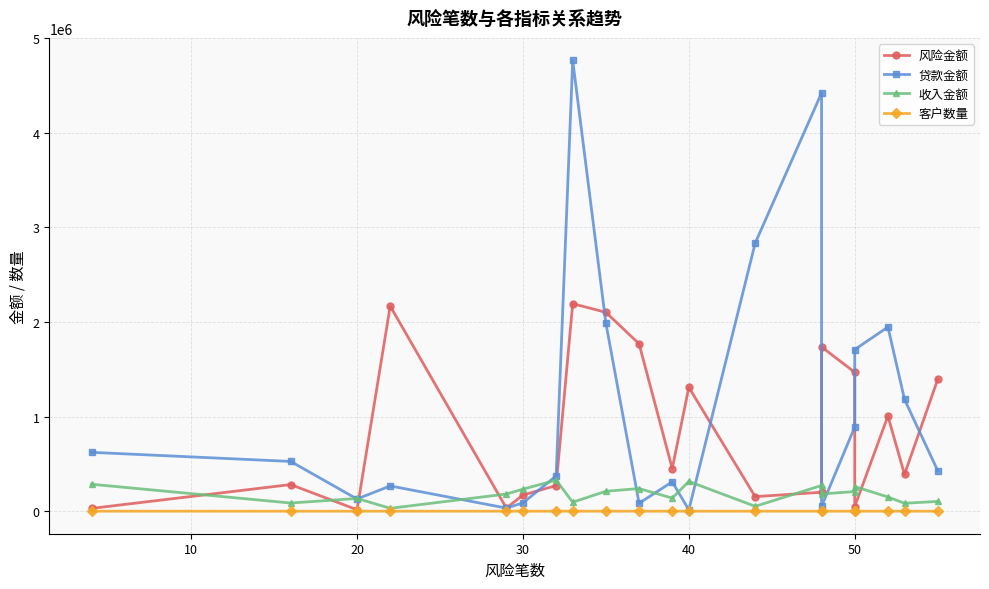

True or false: 客户数量 and 风险金额 cross at least once.

False